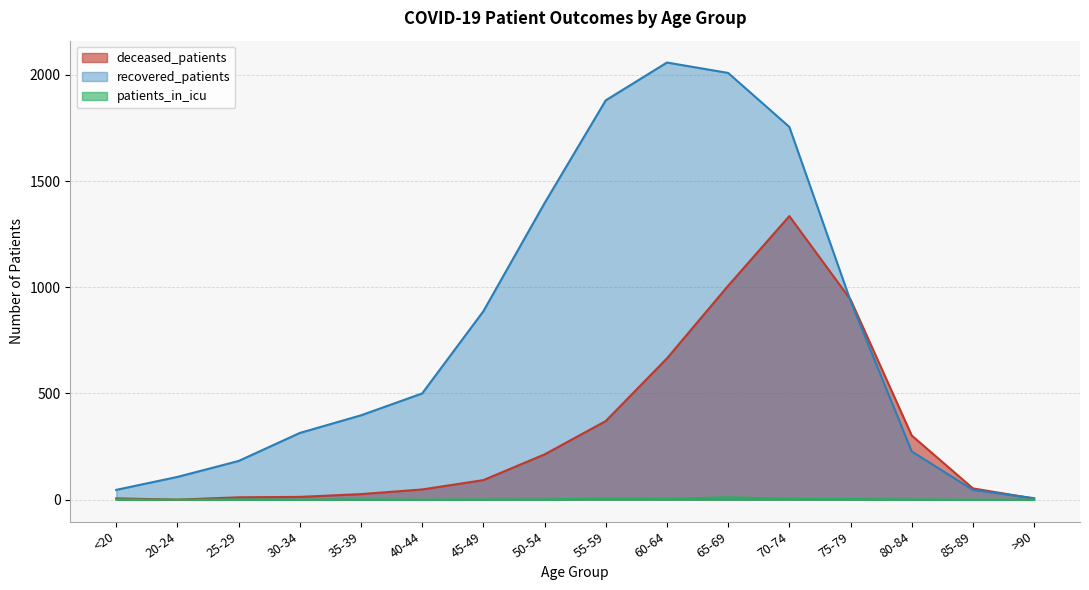

What is the value of the deceased_patients point at the 14th from the left?

302